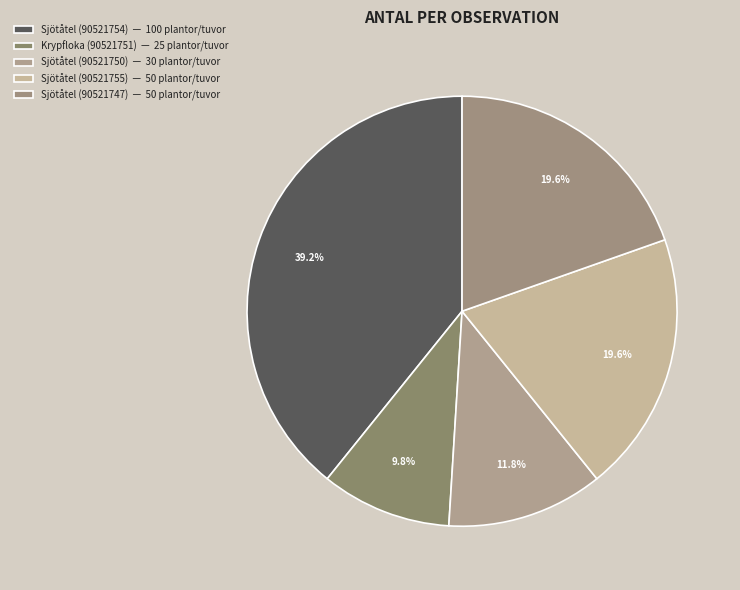

How many segments does this pie chart have?

5